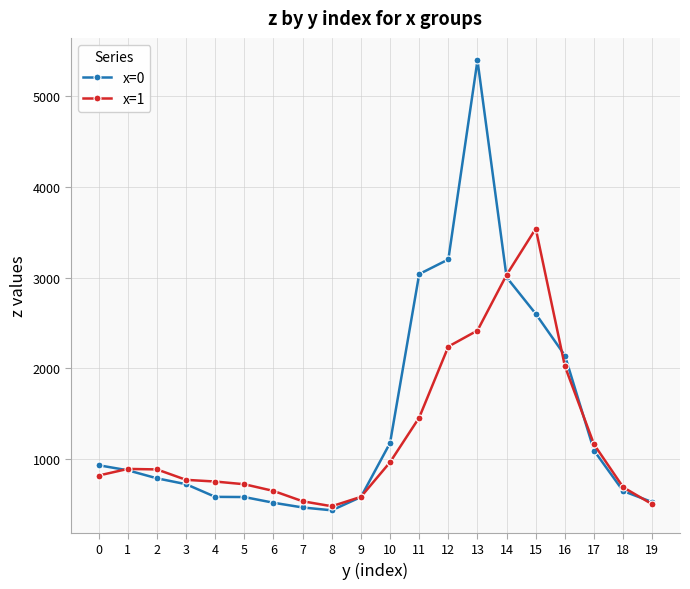

What is the total value across all series at 16?

4162.1